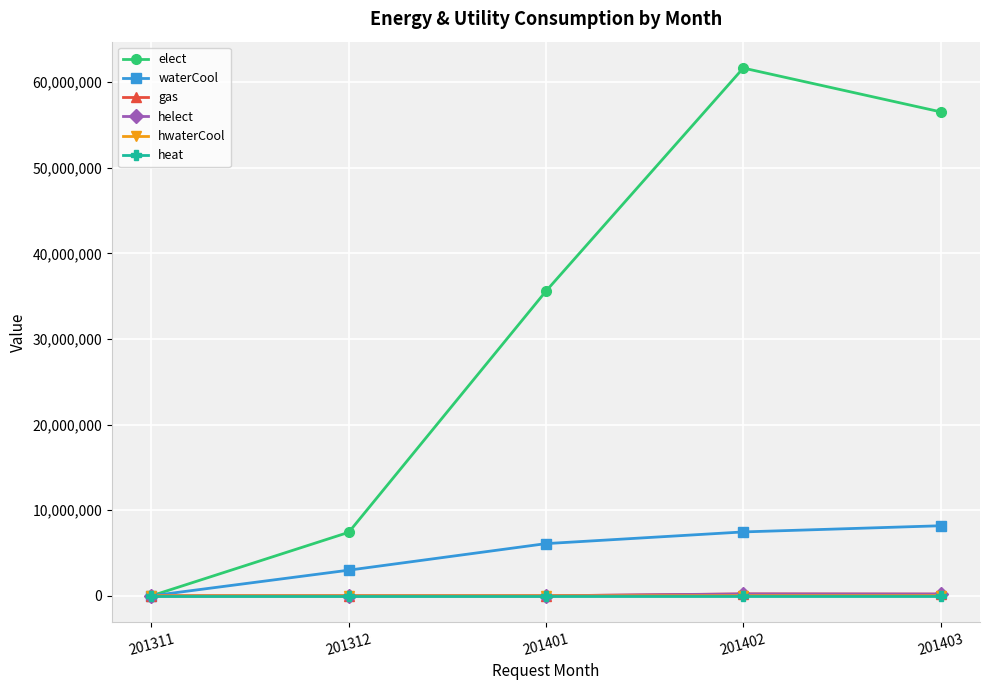

How many distinct data groups are displayed?

6